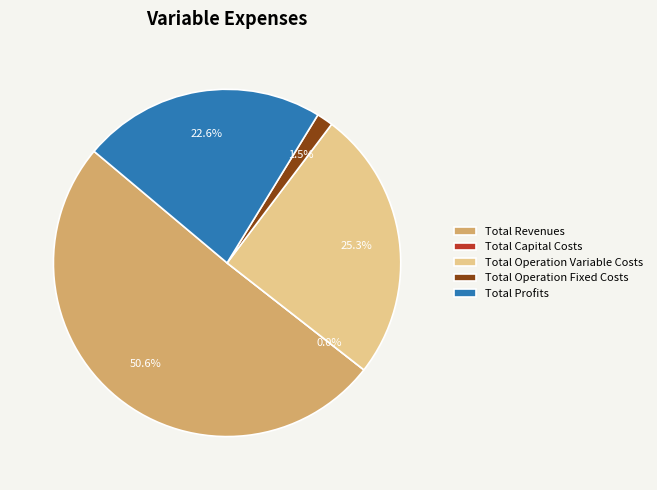

To the nearest percent, what is the combined percentage of Total Capital Costs and Total Operation Fixed Costs?

2%